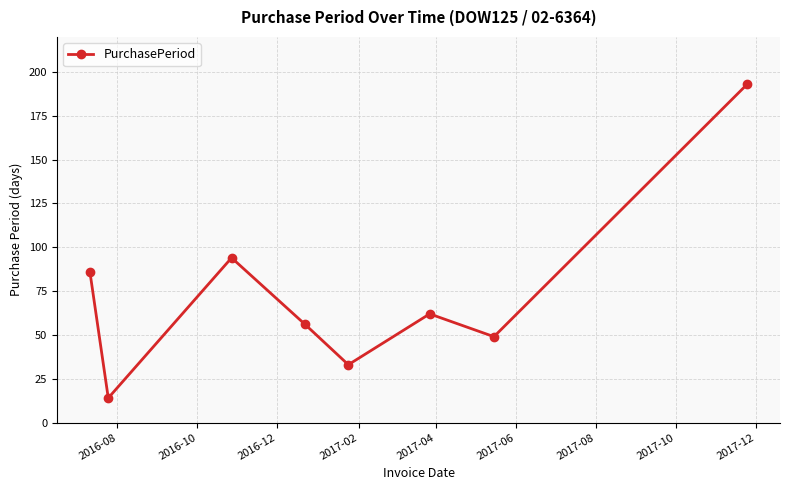

Reading right to left, extract all data points from this chart.

193	49	62	33	56	94	14	86